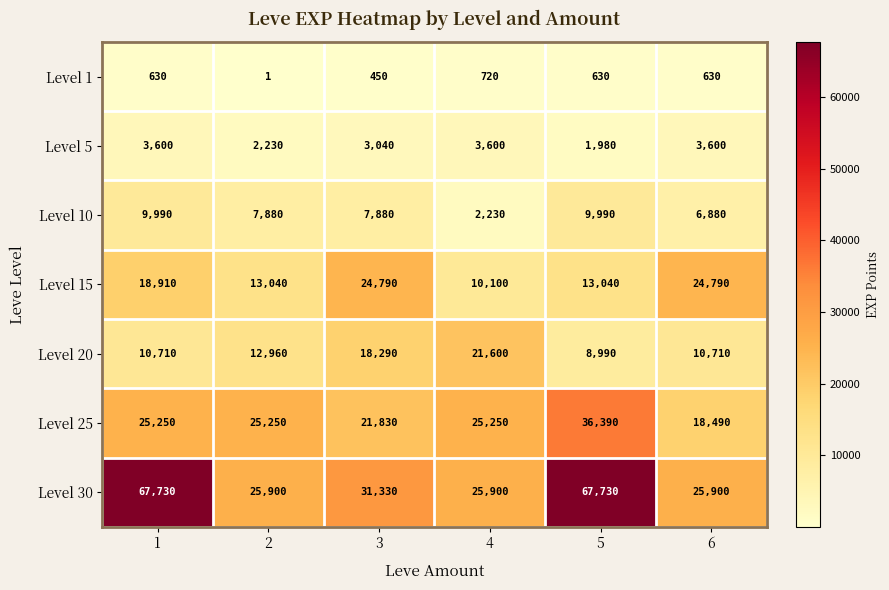

List the series in order of their peak value, highest first.

Level 30, Level 25, Level 15, Level 20, Level 10, Level 5, Level 1